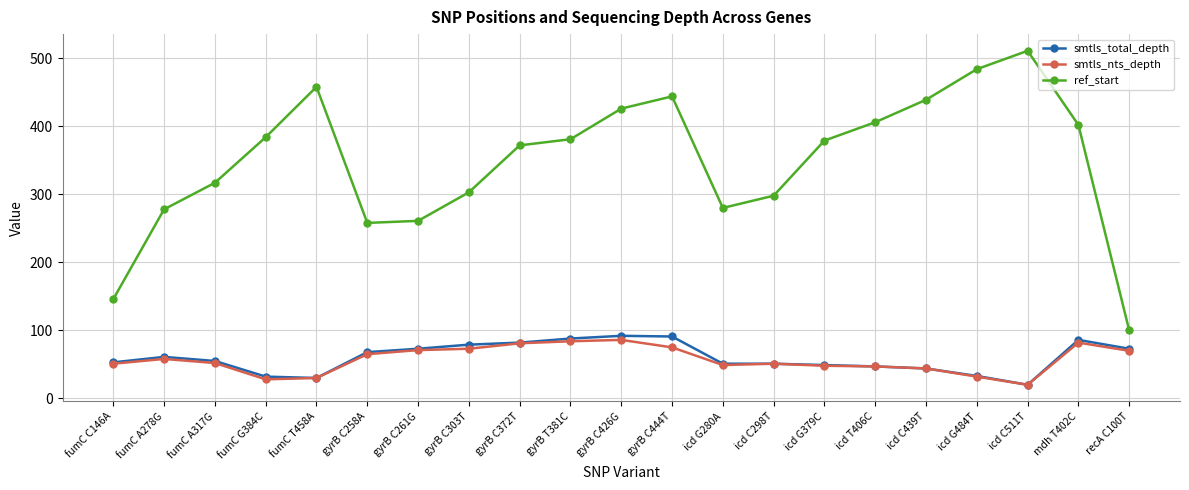

True or false: ref_start and smtls_total_depth intersect in this chart.

False